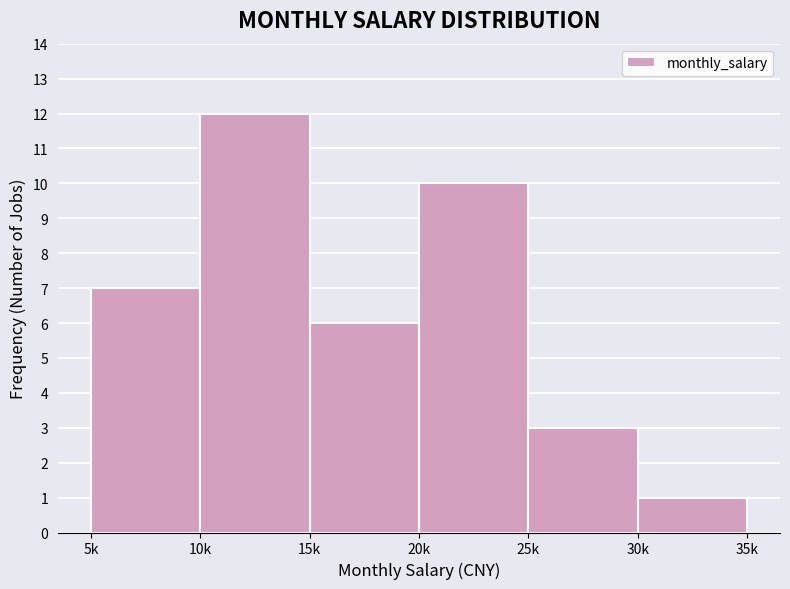

Reading right to left, list all the values displayed in this chart.

1	3	10	6	12	7